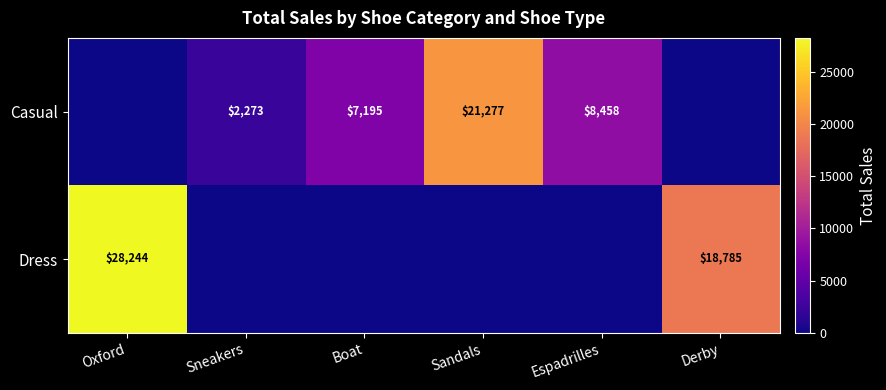

What is the total value across all series at Oxford?

28244.2